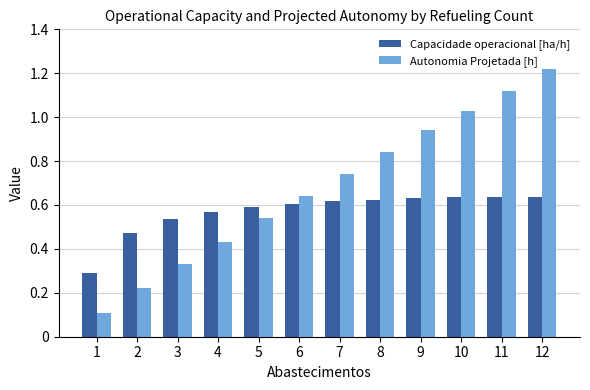

Which category has the lowest value in the Autonomia Projetada [h] series?

1